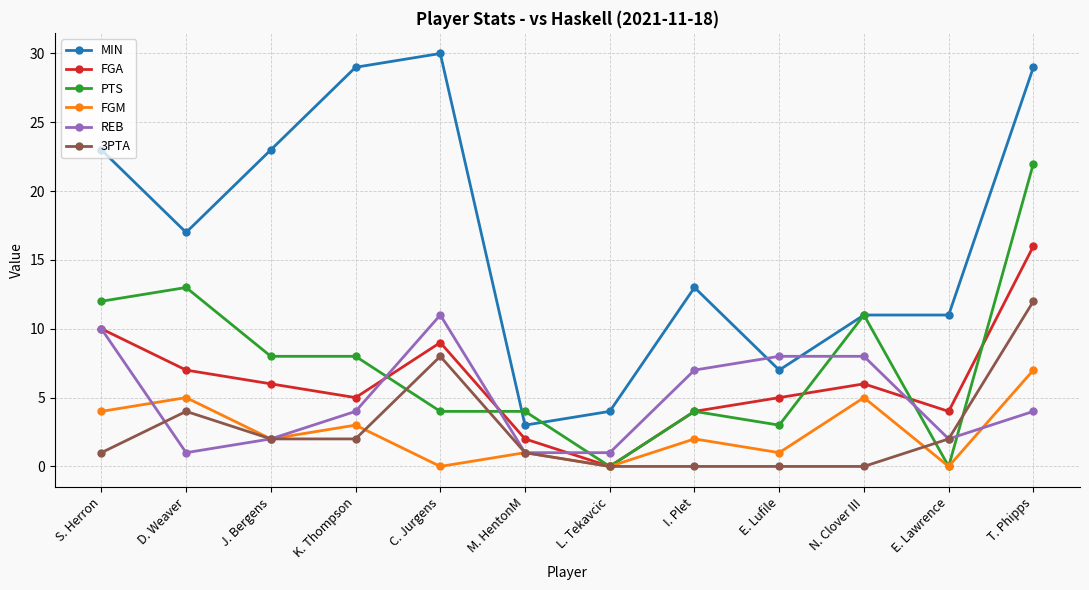

What is the difference between the maximum and minimum values in the PTS series?

22